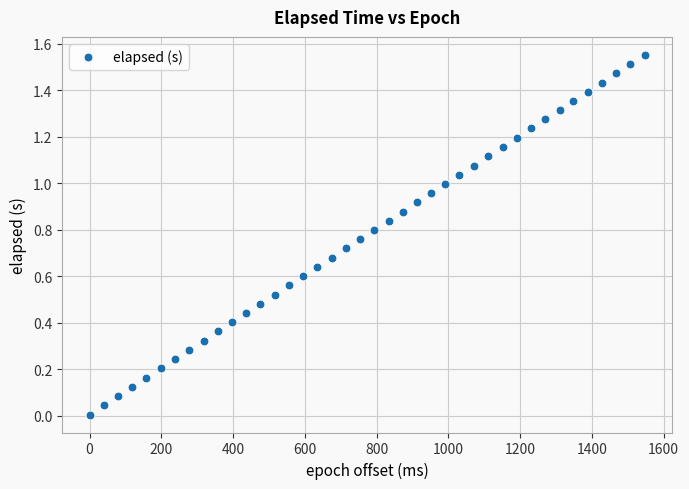

What is the range of X values (max minus min)?

1547.0